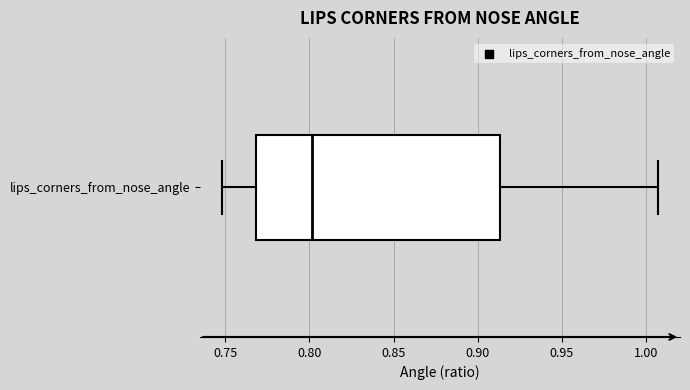

Transcribe this box plot: give where the median line is, the range the box spans, and where the two whiskers end, as read against the x-axis. The values are not printed on the chart, so give them approximately, as read against the axis.

median 0.800, box 0.770 to 0.915, whiskers 0.750 to 1.005